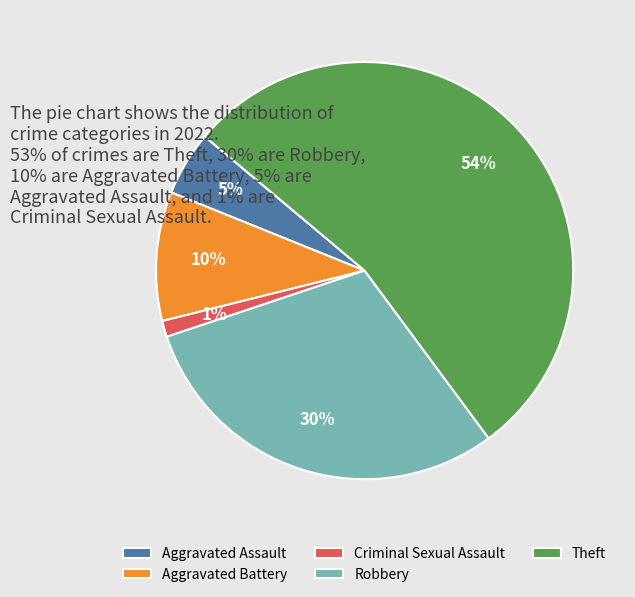

To the nearest percent, what is the combined percentage of Aggravated Assault and Aggravated Battery?

15%